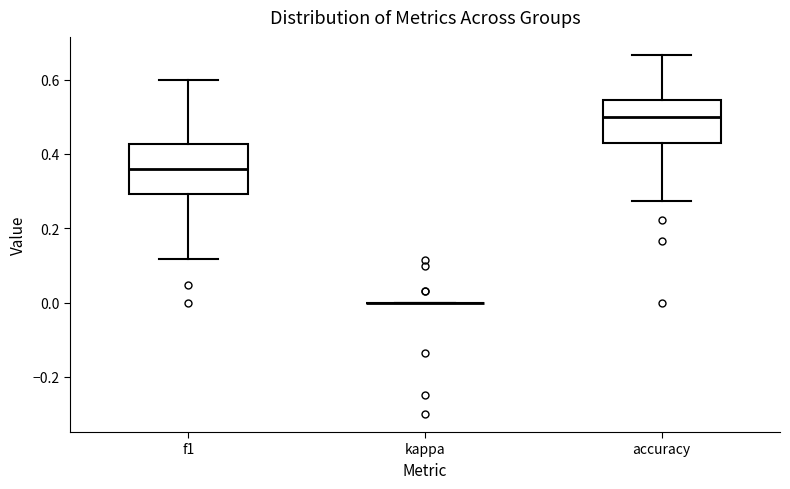

Reading left to right, read every box against the y-axis: the position of its median line, the range the box covers, and the ends of its whiskers. The values are not printed on the chart, so give them approximately, as read against the axis.

f1: median 0.36, box 0.30 to 0.42, whiskers 0.12 to 0.60
kappa: box collapsed to a line at 0.00, whiskers 0.00 to 0.00
accuracy: median 0.50, box 0.42 to 0.54, whiskers 0.28 to 0.66